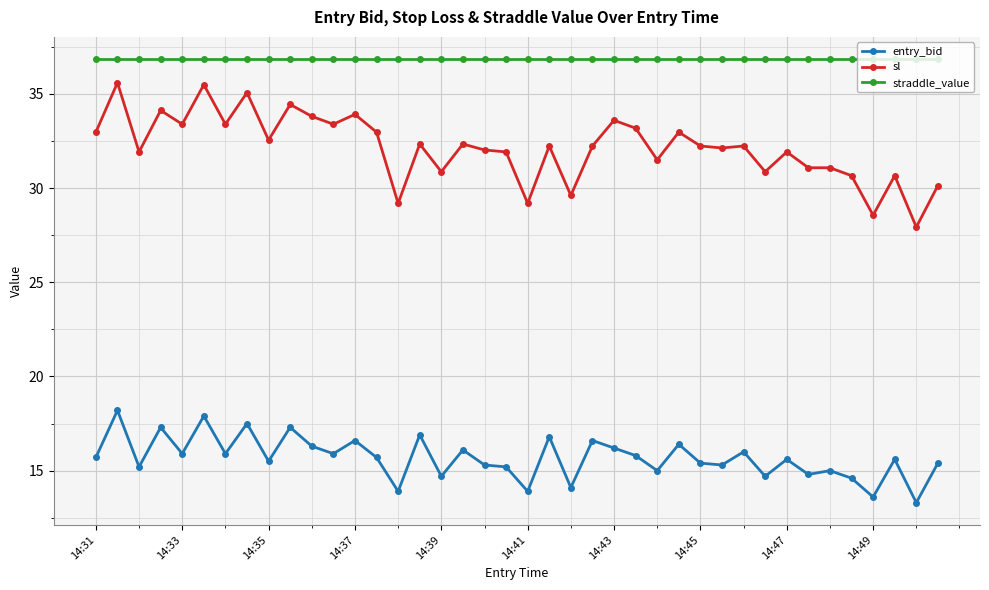

True or false: sl and entry_bid intersect in this chart.

False